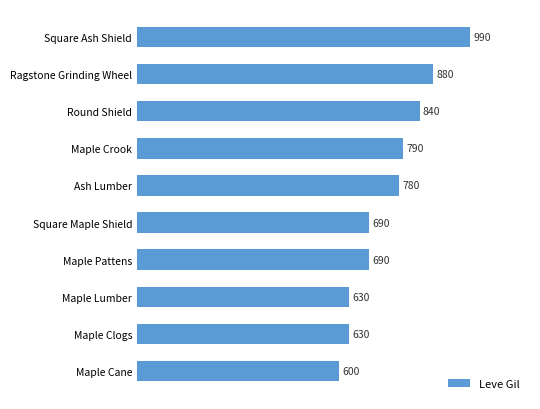

Which has a higher value, Square Maple Shield or Maple Cane?

Square Maple Shield